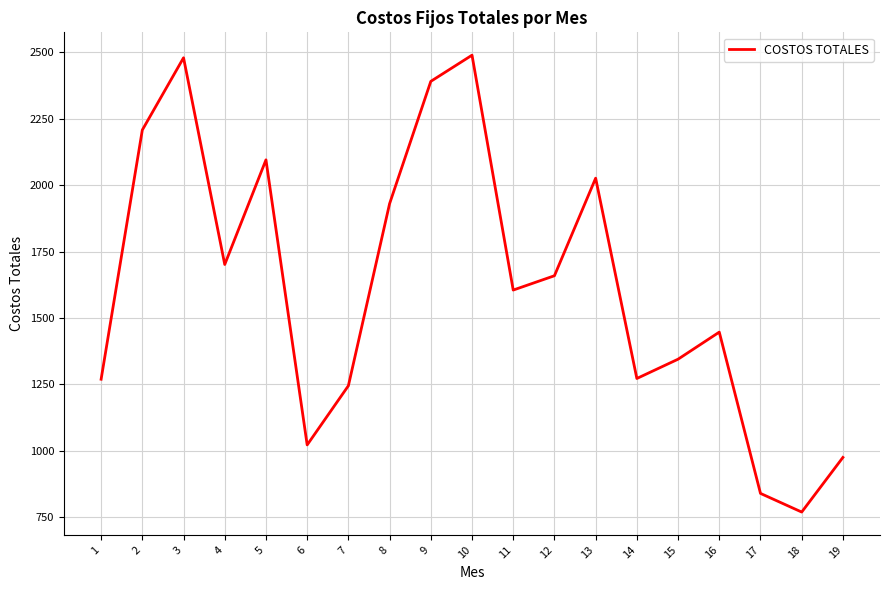

Read the value at 5.

2095.3